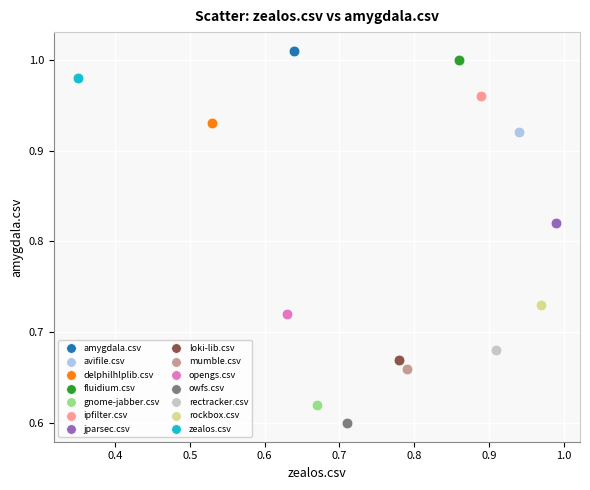

What are all the series names shown in the legend?

amygdala.csv, avifile.csv, delphilhlplib.csv, fluidium.csv, gnome-jabber.csv, ipfilter.csv, jparsec.csv, loki-lib.csv, mumble.csv, opengs.csv, owfs.csv, rectracker.csv, rockbox.csv, zealos.csv